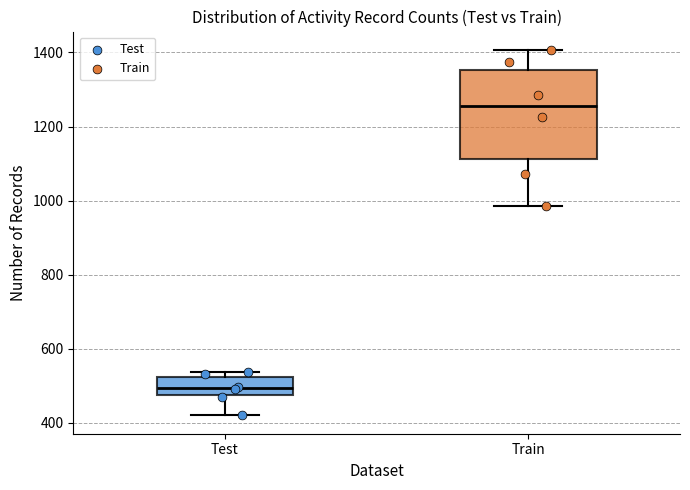

Comparing the boxes themselves (not the whiskers), which one is the tallest?

Train